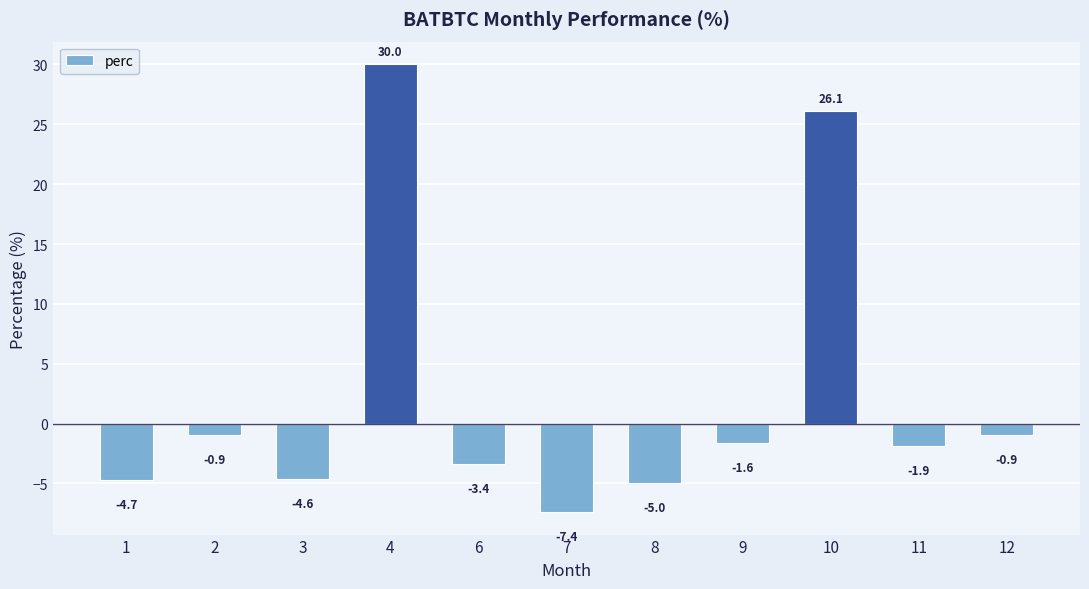

Where is the data nearest to the value 11?

12